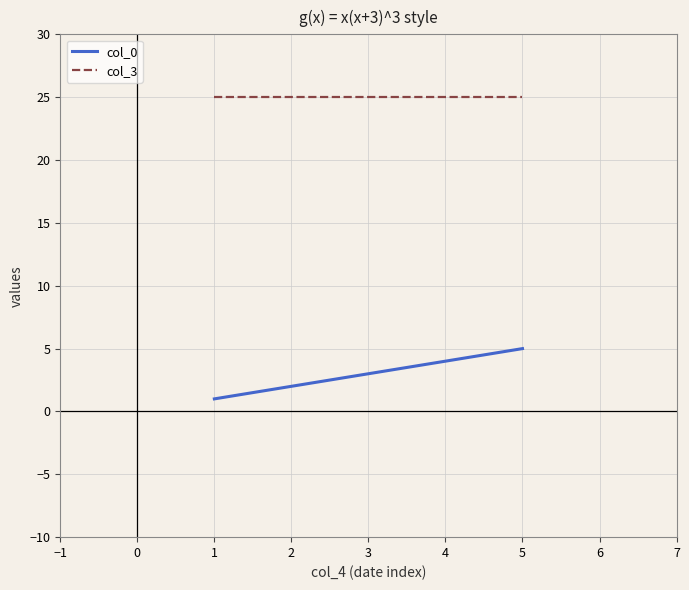

What are all the series names shown in the legend?

col_0, col_3